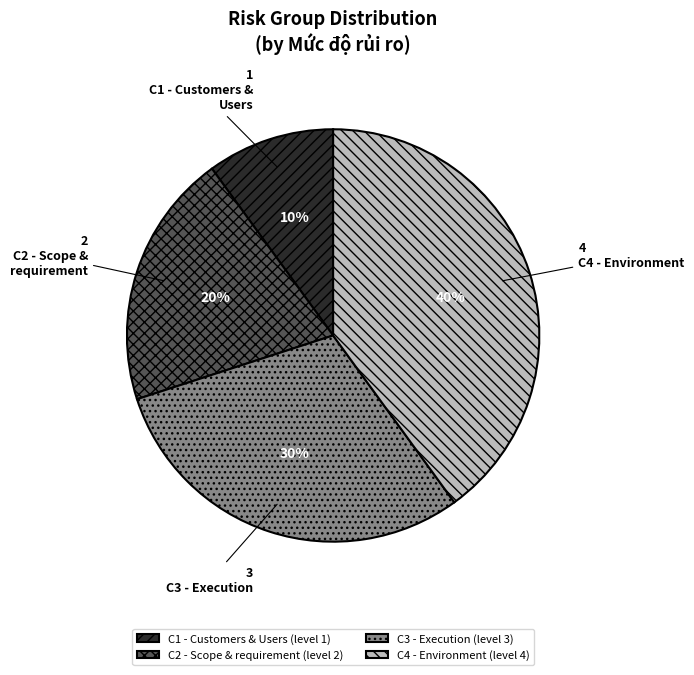

Between C3 - Execution and C4 - Environment, which is larger?

C4 - Environment